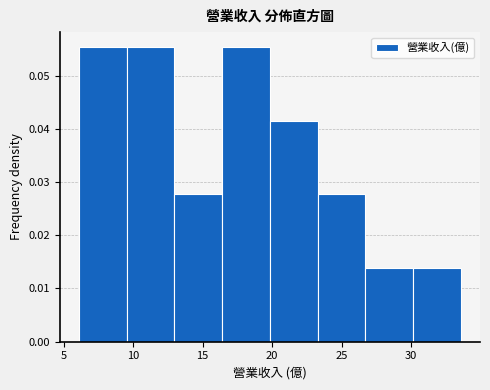

Reading left to right, transcribe this chart: for each bar, give the range it covers on the x-axis and its height. Neither the bar edges nor the heights are printed on the chart, so give them approximately, as read against the axes.

6.0 to 9.5: 0.055
9.5 to 13.0: 0.055
13.0 to 16.5: 0.028
16.5 to 20.0: 0.055
20.0 to 23.5: 0.042
23.5 to 26.5: 0.028
26.5 to 30.0: 0.014
30.0 to 33.5: 0.014